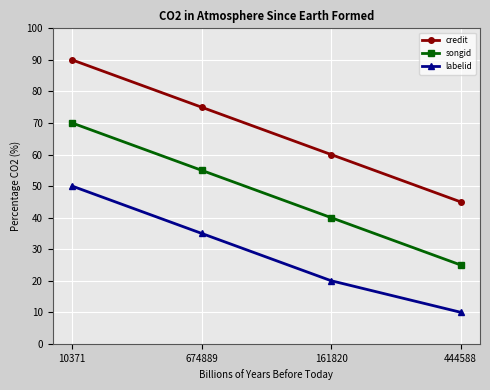

What is the difference between the maximum and minimum values in the labelid series?

40